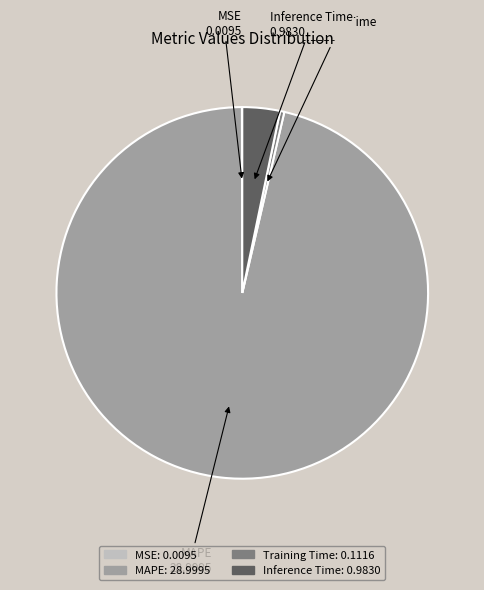

The Training Time slice represents 0% of the pie. True or false?

True